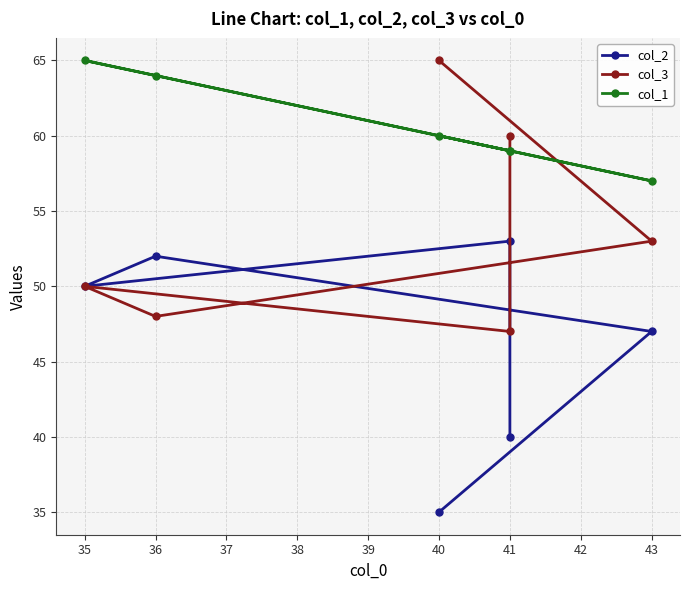

Rank the series at 35 from highest to lowest value.

col_1, col_2, col_3